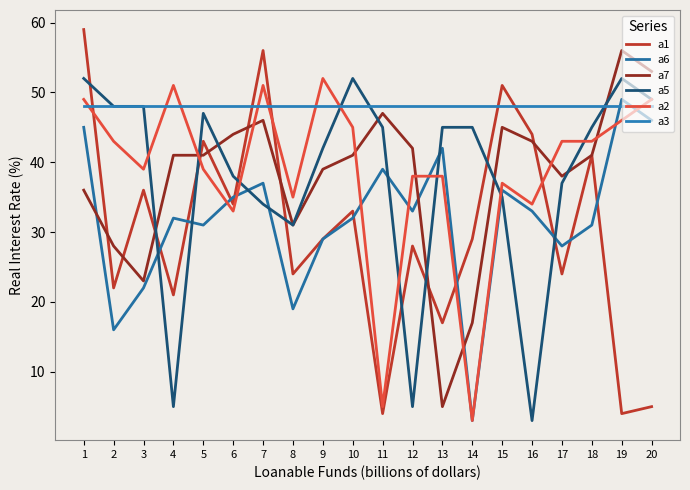

Is this an area chart (filled region under the line)?

No